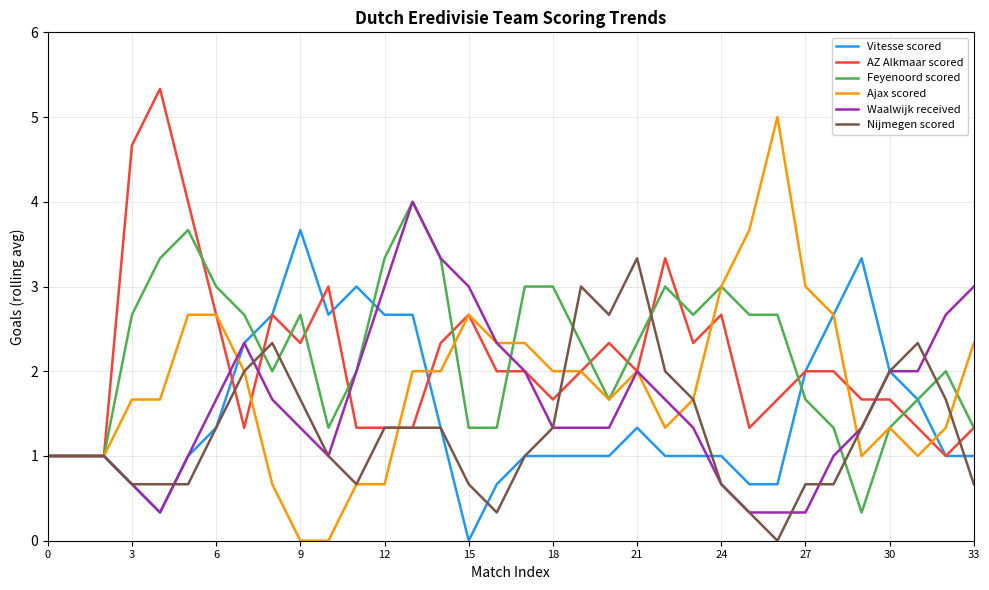

Which series has the widest spread of values?

Ajax scored